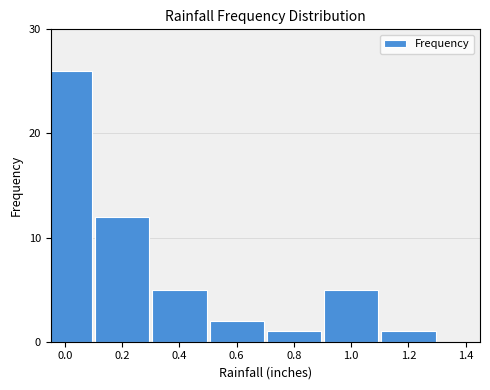

Reading right to left, extract all data points from this chart.

1	5	1	2	5	12	26